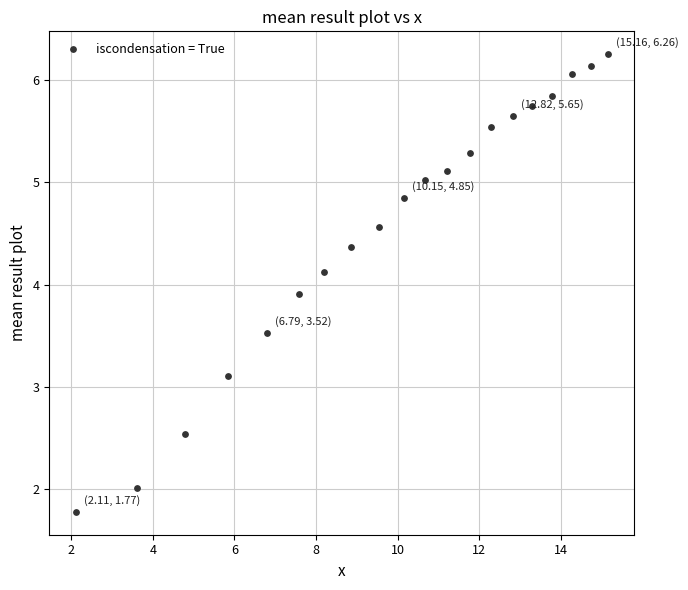

What is the range of Y values (max minus min)?

4.5